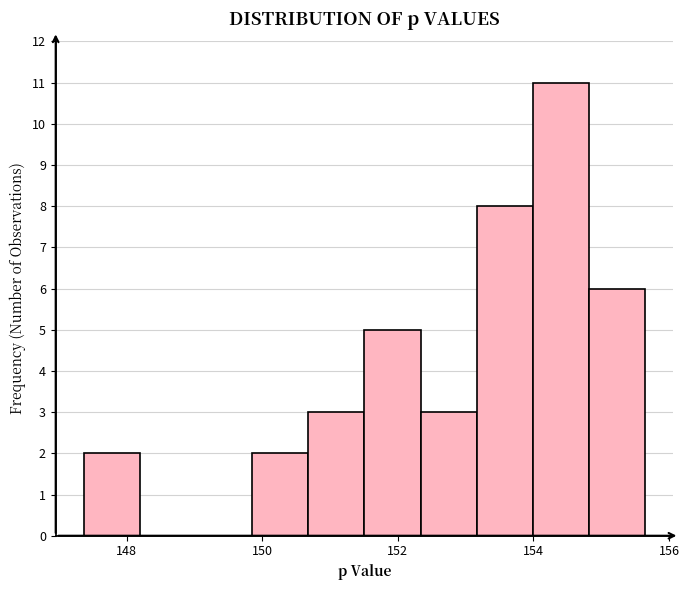

Reading left to right, transcribe this chart: for each bar, give the range it covers on the x-axis and its height. Neither the bar edges nor the heights are printed on the chart, so give them approximately, as read against the axes.

147.4 to 148.2: 2
148.2 to 149.0: 0
149.0 to 149.8: 0
149.8 to 150.6: 2
150.6 to 151.6: 3
151.6 to 152.4: 5
152.4 to 153.2: 3
153.2 to 154.0: 8
154.0 to 154.8: 11
154.8 to 155.6: 6